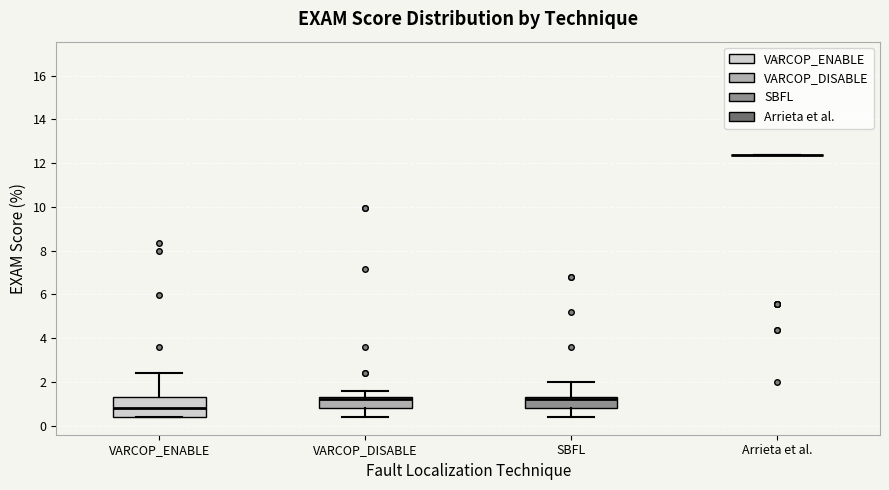

Reading left to right, transcribe this box plot: for each box, give where its median line is, the range the box spans, and where its two whiskers end, as read against the y-axis. The values are not printed on the chart, so give them approximately, as read against the axis.

VARCOP_ENABLE: median 0.8, box 0.4 to 1.2, whiskers 0.4 to 2.4
VARCOP_DISABLE: median 1.2 (just below the box's upper edge), box 0.8 to 1.2, whiskers 0.4 to 1.6
SBFL: median 1.2 (just below the box's upper edge), box 0.8 to 1.2, whiskers 0.4 to 2.0
Arrieta et al.: box collapsed to a line at 12.4, whiskers 12.4 to 12.4